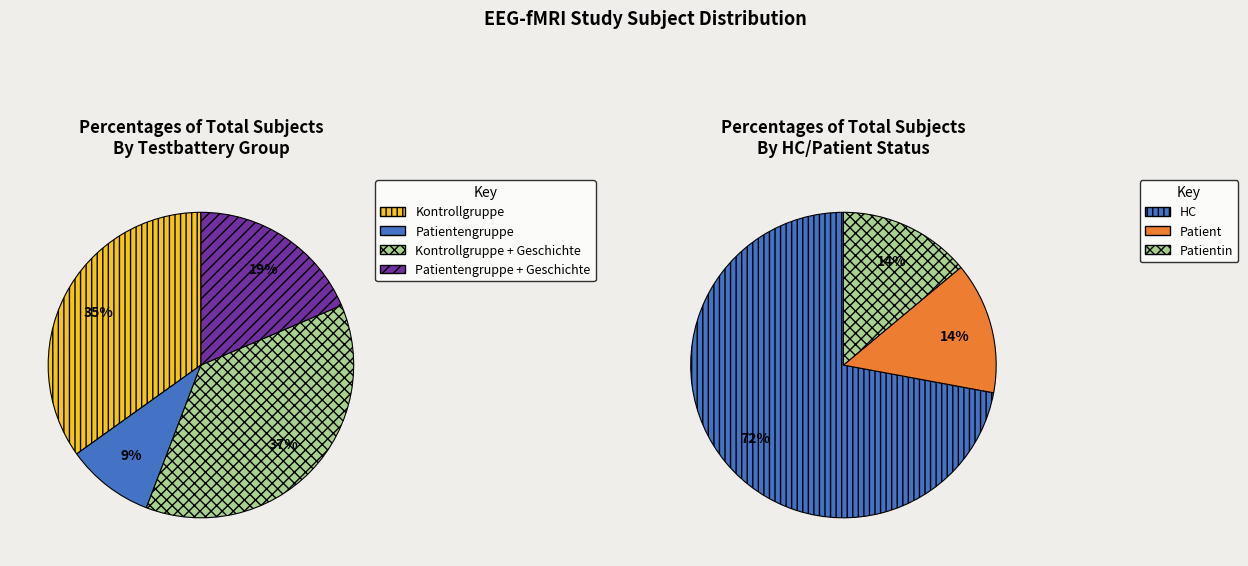

Does Patientengruppe represent more than half of the total?

No